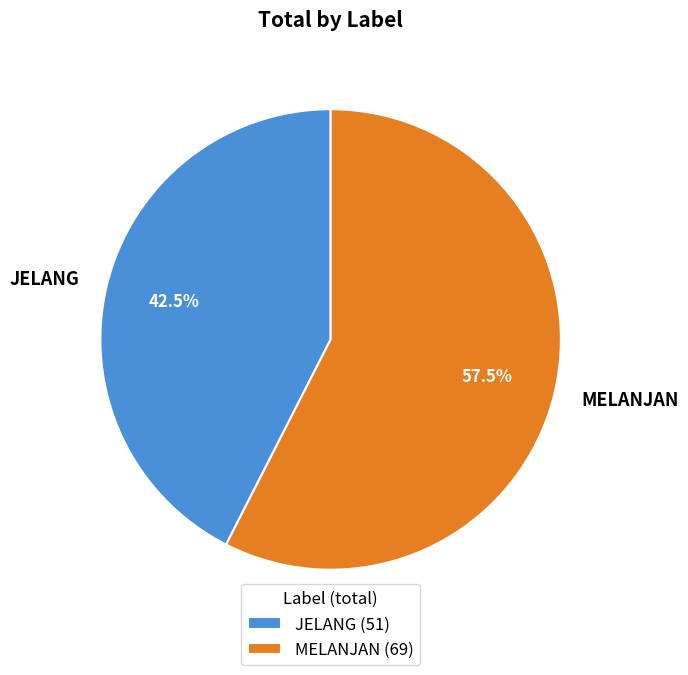

Between JELANG and MELANJAN, which is larger?

MELANJAN